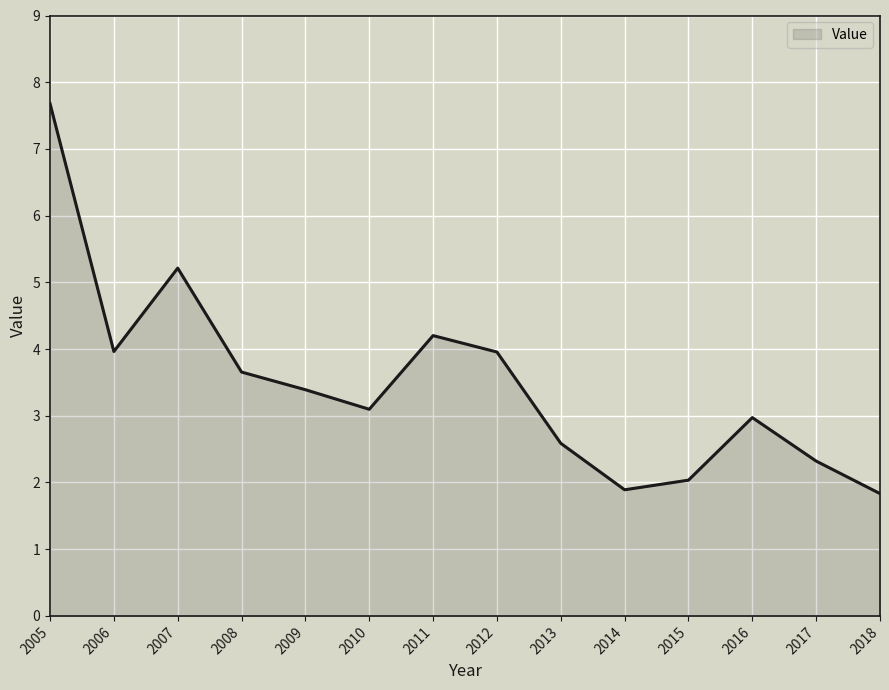

What is the change in value from 2005 to 2014?

-5.8